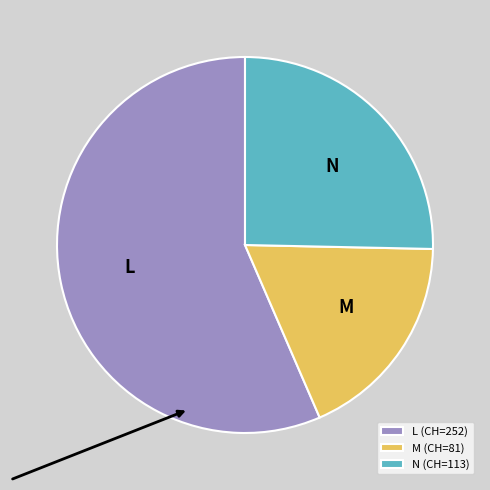

Count the number of slices in the pie.

3